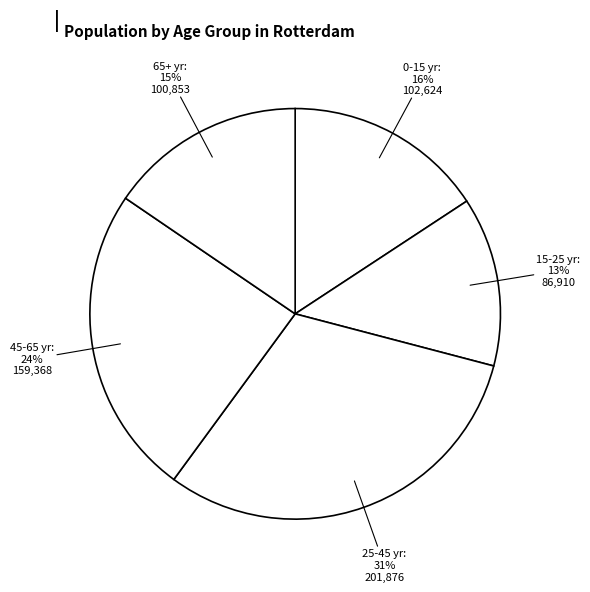

How many slices are in this pie chart?

5